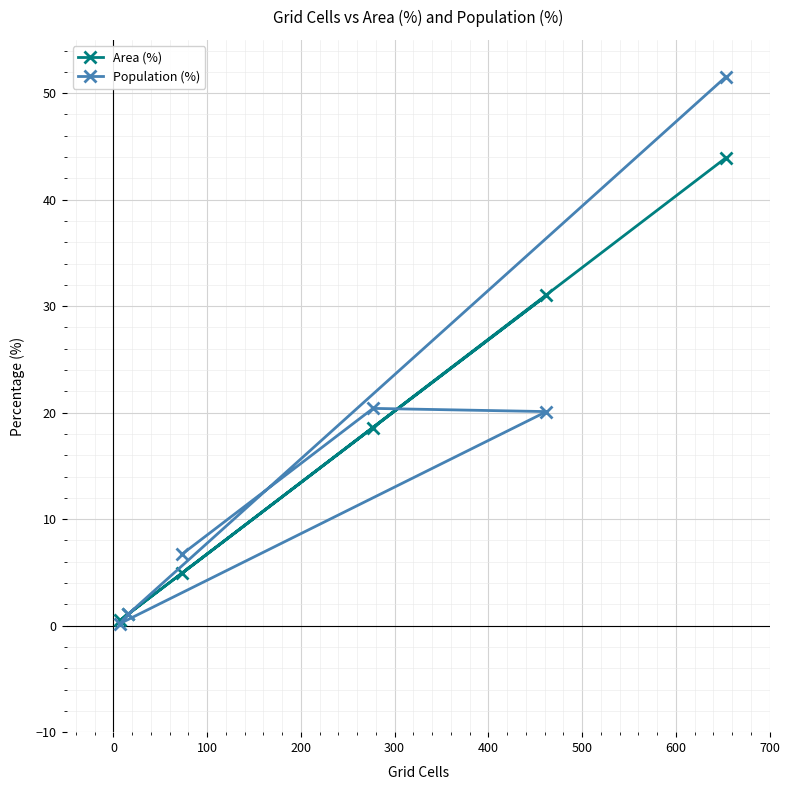

After their last crossing, which series has the higher values: Area (%) or Population (%)?

Area (%)